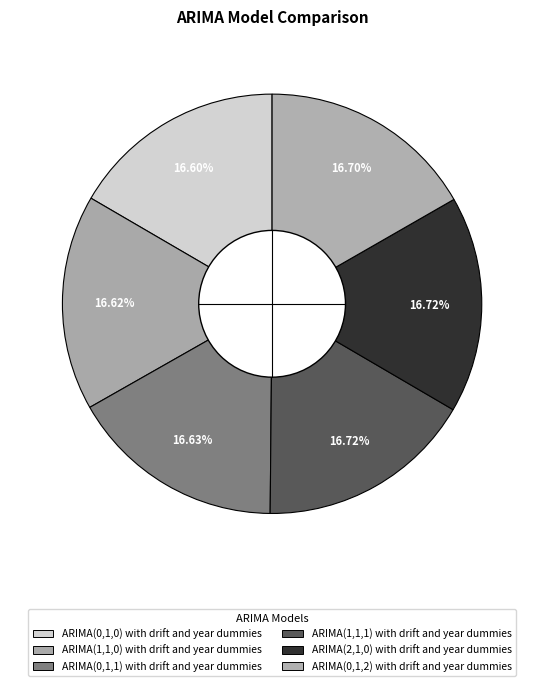

Does any single category account for the majority?

No